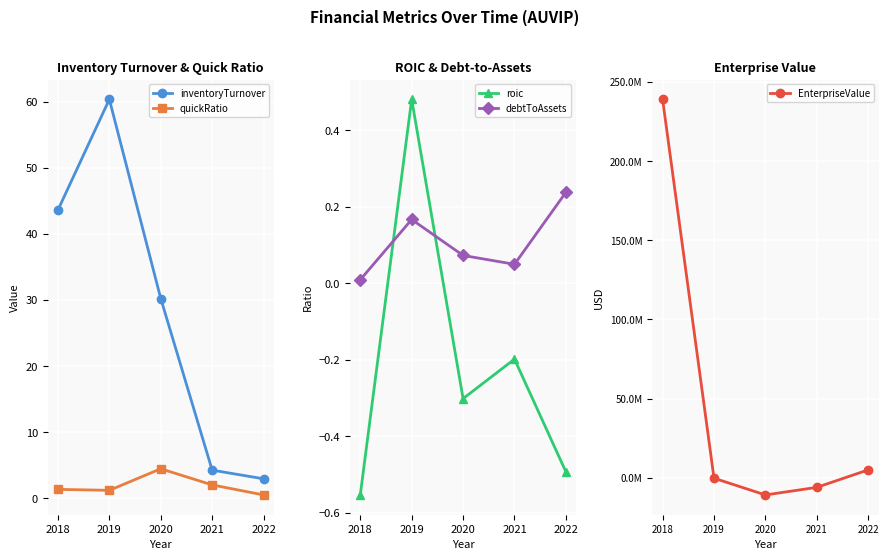

How many series are shown in this chart?

5